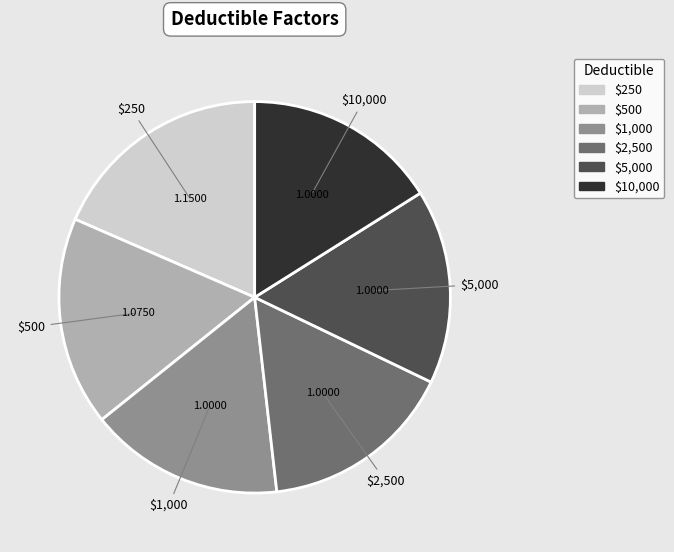

Does $2,500 account for over 50% of the chart?

No